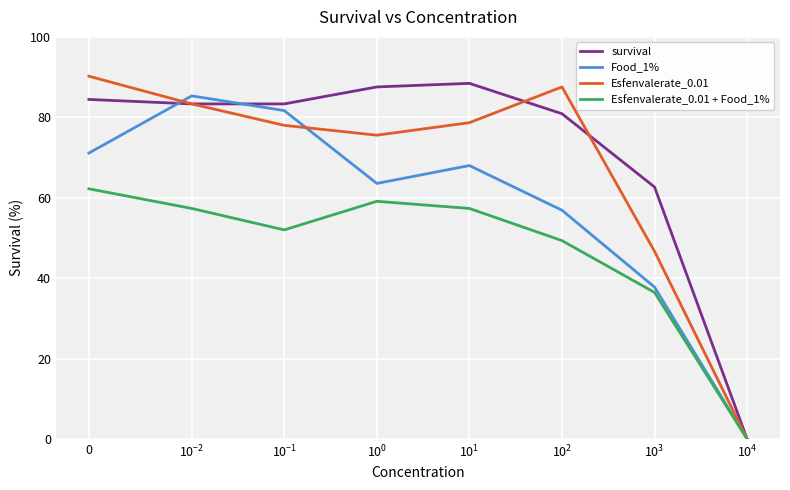

What is the maximum value shown in the chart?

90.2